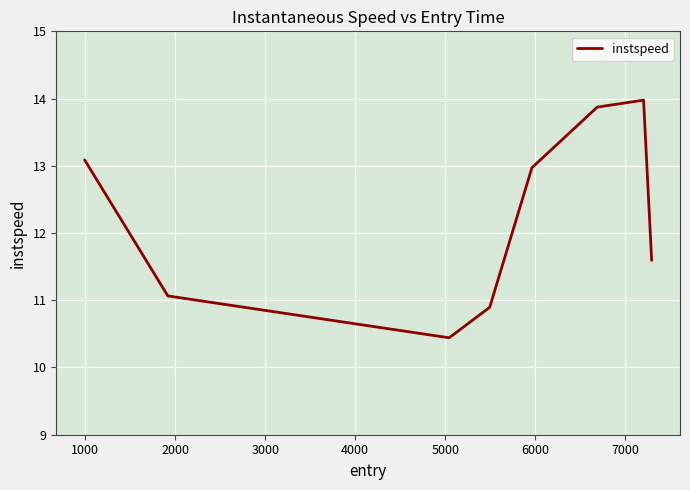

True or false: there are more than 0 points higher than both neighbors.

True